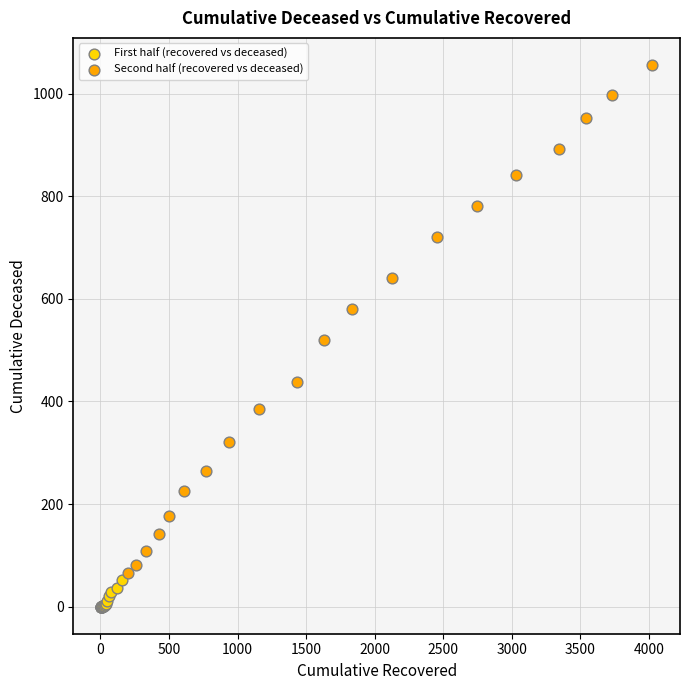

Which series reaches the minimum Y coordinate?

First half (recovered vs deceased)